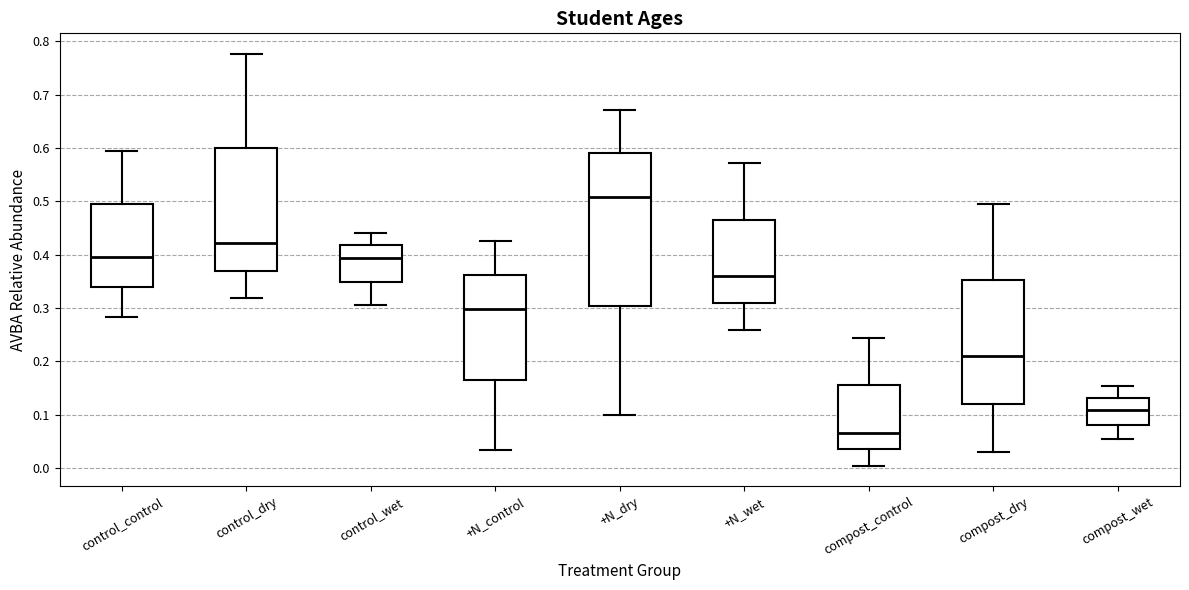

Which box has the lowest median line?

compost_control